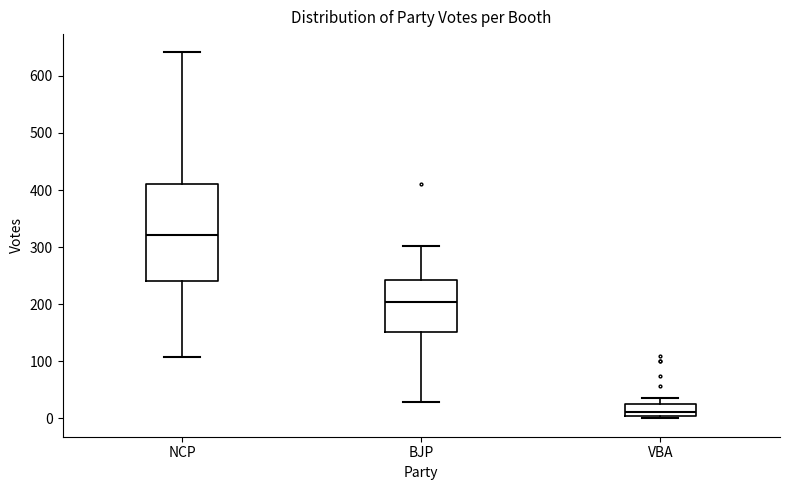

Reading left to right, read every box against the y-axis: the position of its median line, the range the box covers, and the ends of its whiskers. The values are not printed on the chart, so give them approximately, as read against the axis.

NCP: median 320, box 240 to 410, whiskers 110 to 640
BJP: median 200, box 150 to 240, whiskers 30 to 300
VBA: median 10, box 0 to 20, whiskers 0 (just below the box's lower edge) to 40